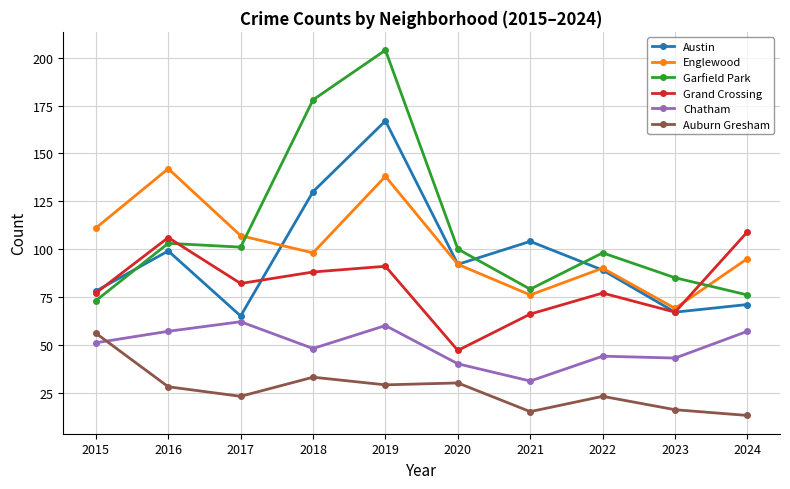

Which series has the largest total across all categories?

Garfield Park